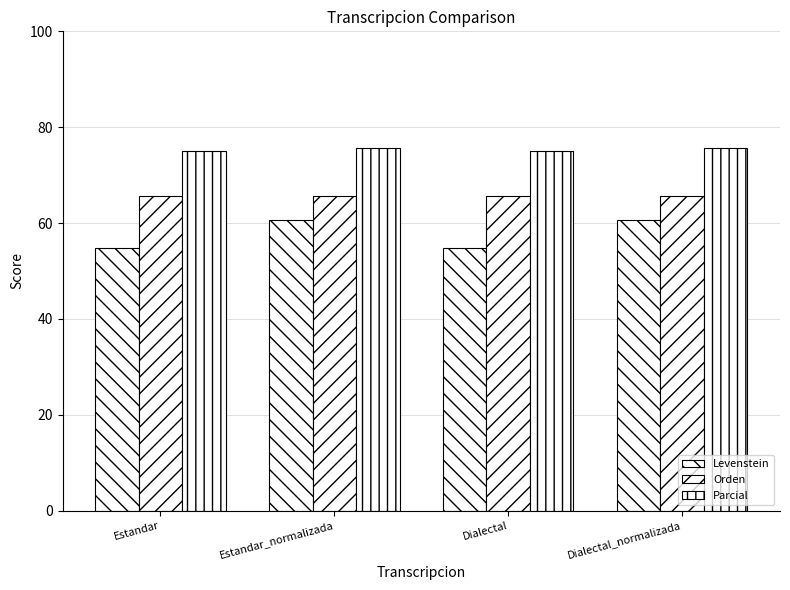

What position from the right is Estandar_normalizada?

3